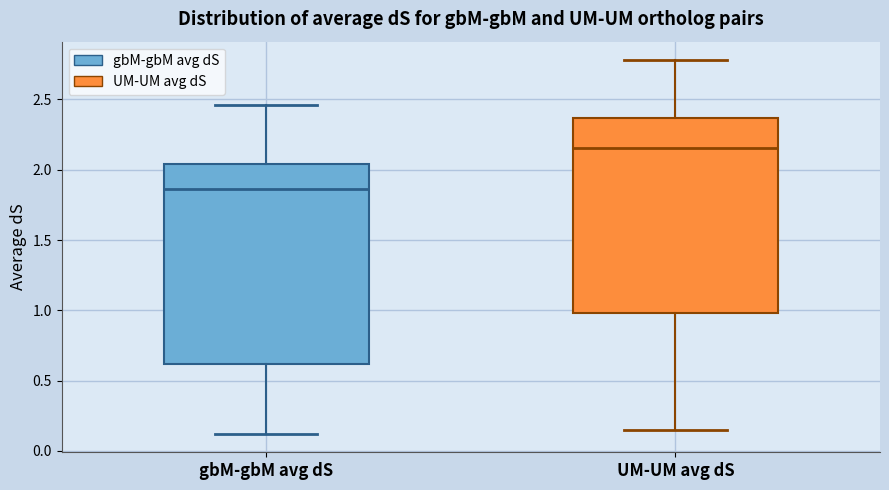

Where does the median line of the box for gbM-gbM avg dS sit on the y-axis? The values are not printed on the chart, so give them approximately, as read against the axis.

1.85